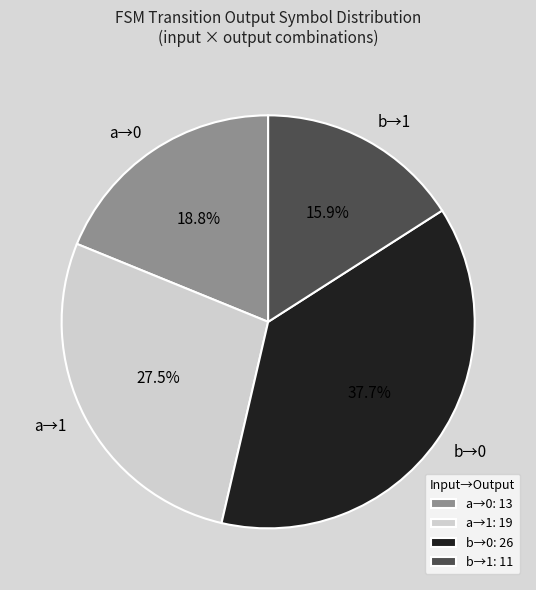

How much of the chart is everything except b→0?

62.3%